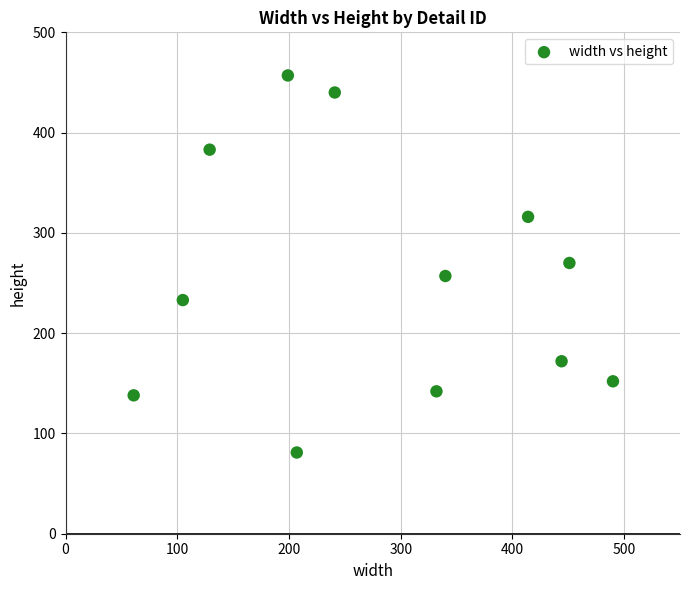

What is the range of X values (max minus min)?

429